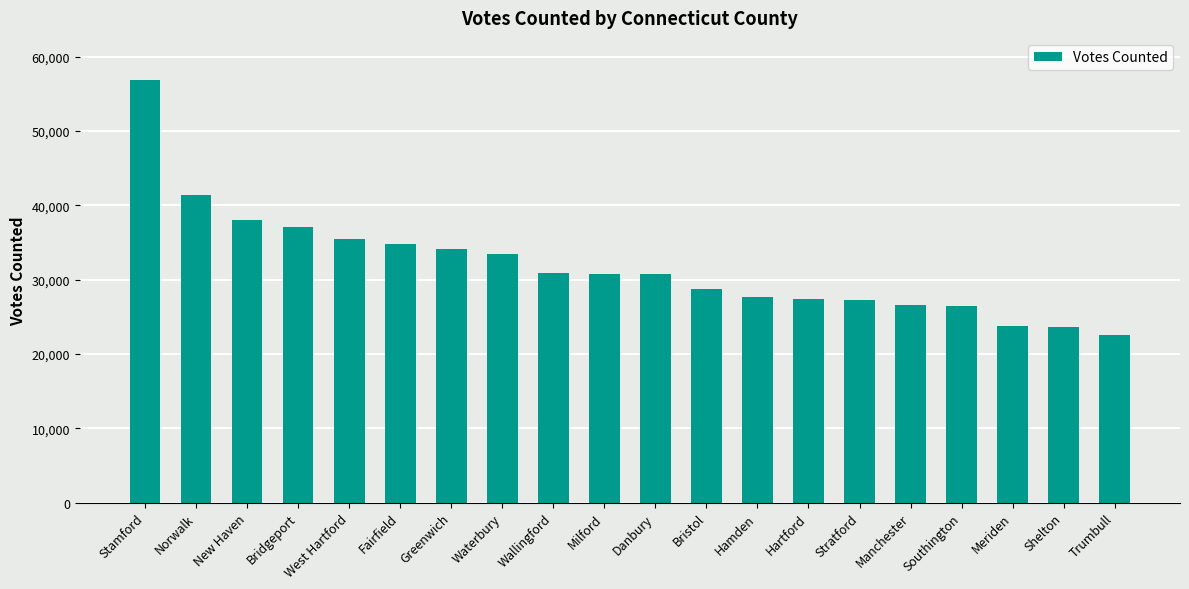

At which category does the chart reach its peak across all series?

Stamford